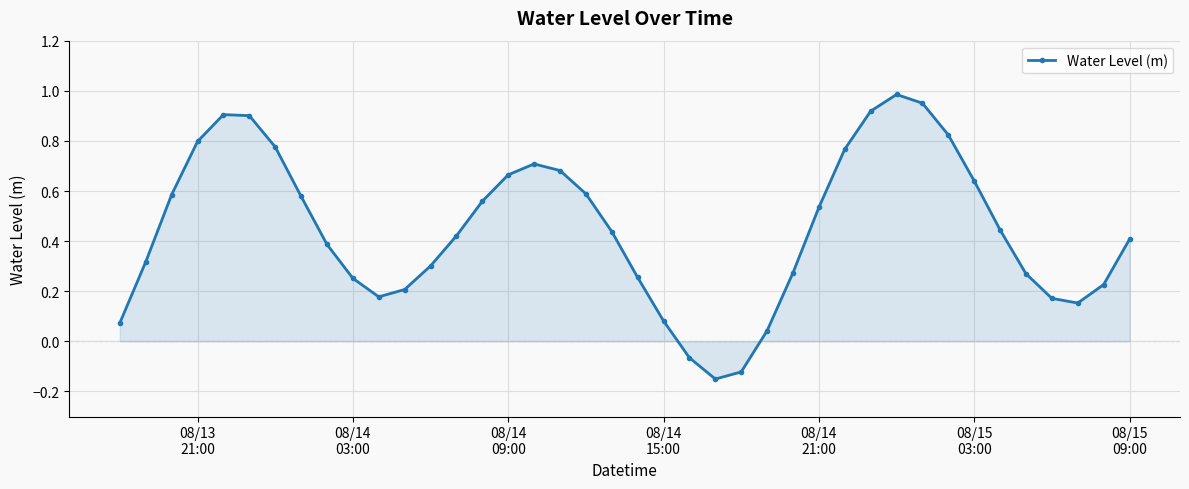

How many points are higher than both their immediate neighbors (excluding endpoints)?

3